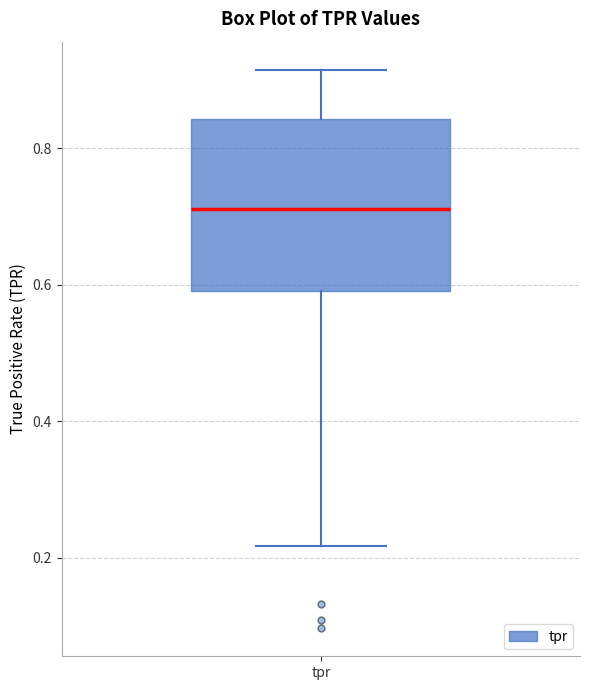

Read this box plot against the y-axis: the position of the median line, the range covered by the box, and the ends of both whiskers. The values are not printed on the chart, so give them approximately, as read against the axis.

median 0.72, box 0.60 to 0.84, whiskers 0.22 to 0.92